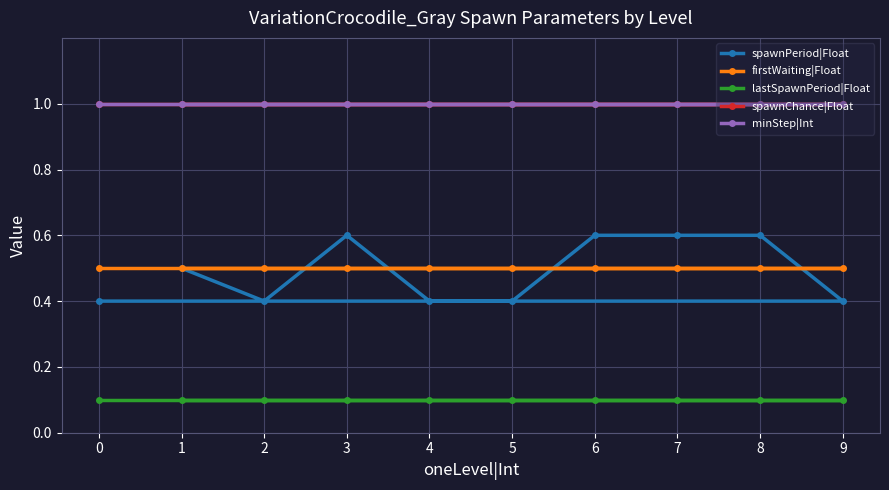

List the labels in order of spawnPeriod|Float value, smallest first.

2, 4, 5, 9, 0, 1, 3, 6, 7, 8